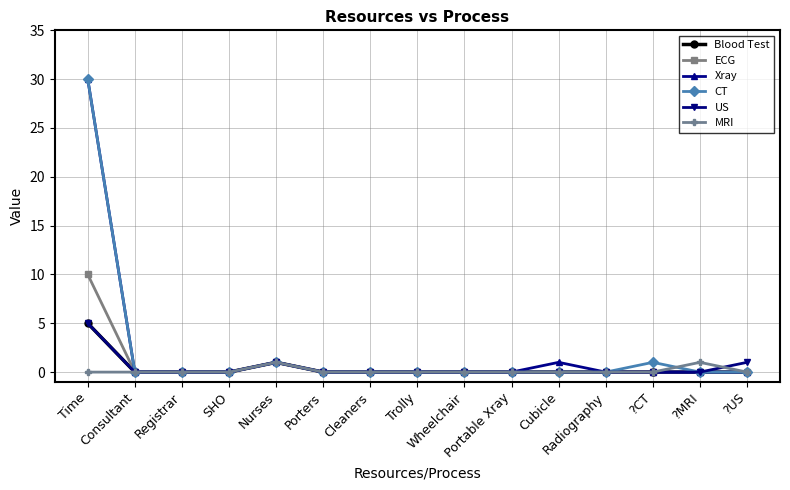

At how many categories does at least one series exceed 14?

1